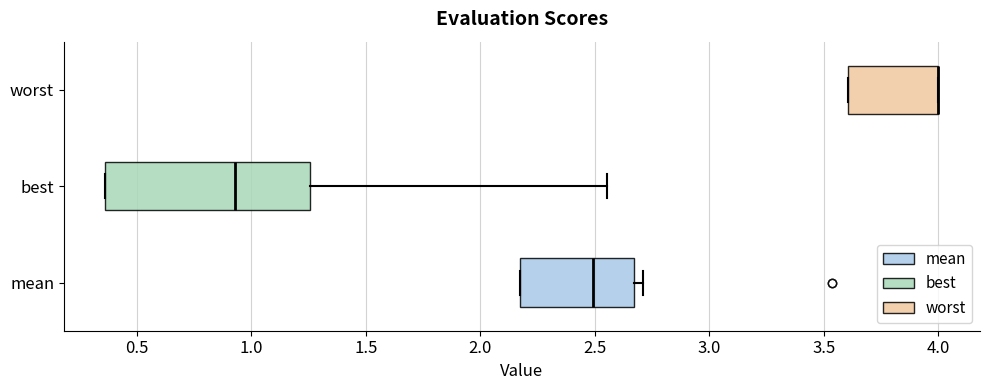

Where is the left edge of the box for worst on the x-axis? The values are not printed on the chart, so give them approximately, as read against the axis.

3.60